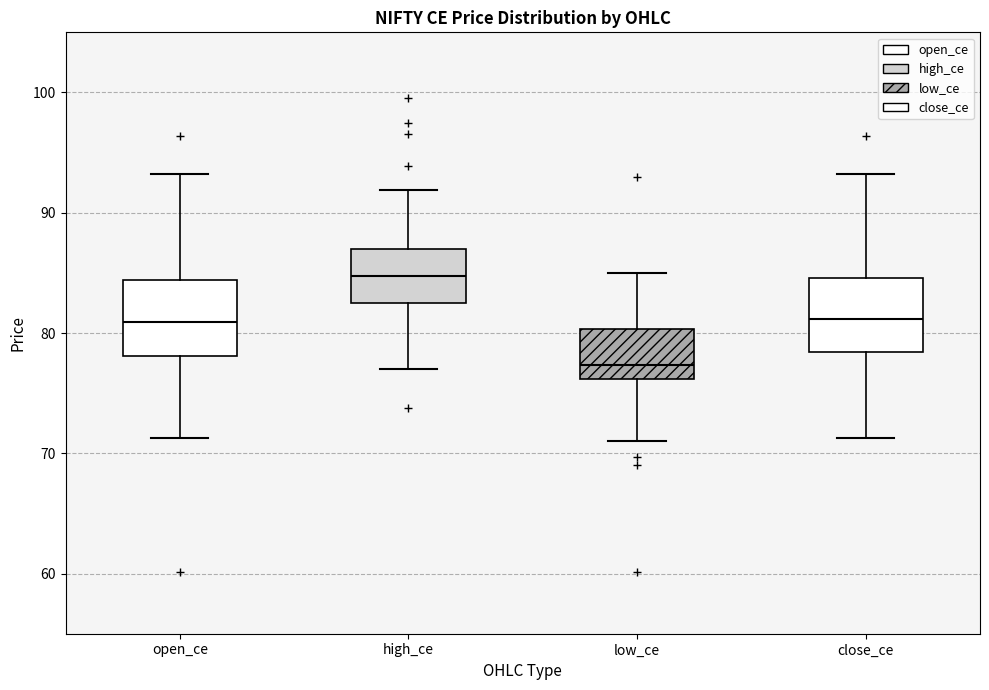

Reading left to right, transcribe this box plot: for each box, give where its median line is, the range the box spans, and where its two whiskers end, as read against the y-axis. The values are not printed on the chart, so give them approximately, as read against the axis.

open_ce: median 81, box 78 to 84, whiskers 71 to 93
high_ce: median 85, box 82 to 87, whiskers 77 to 92
low_ce: median 77, box 76 to 80, whiskers 71 to 85
close_ce: median 81, box 78 to 85, whiskers 71 to 93